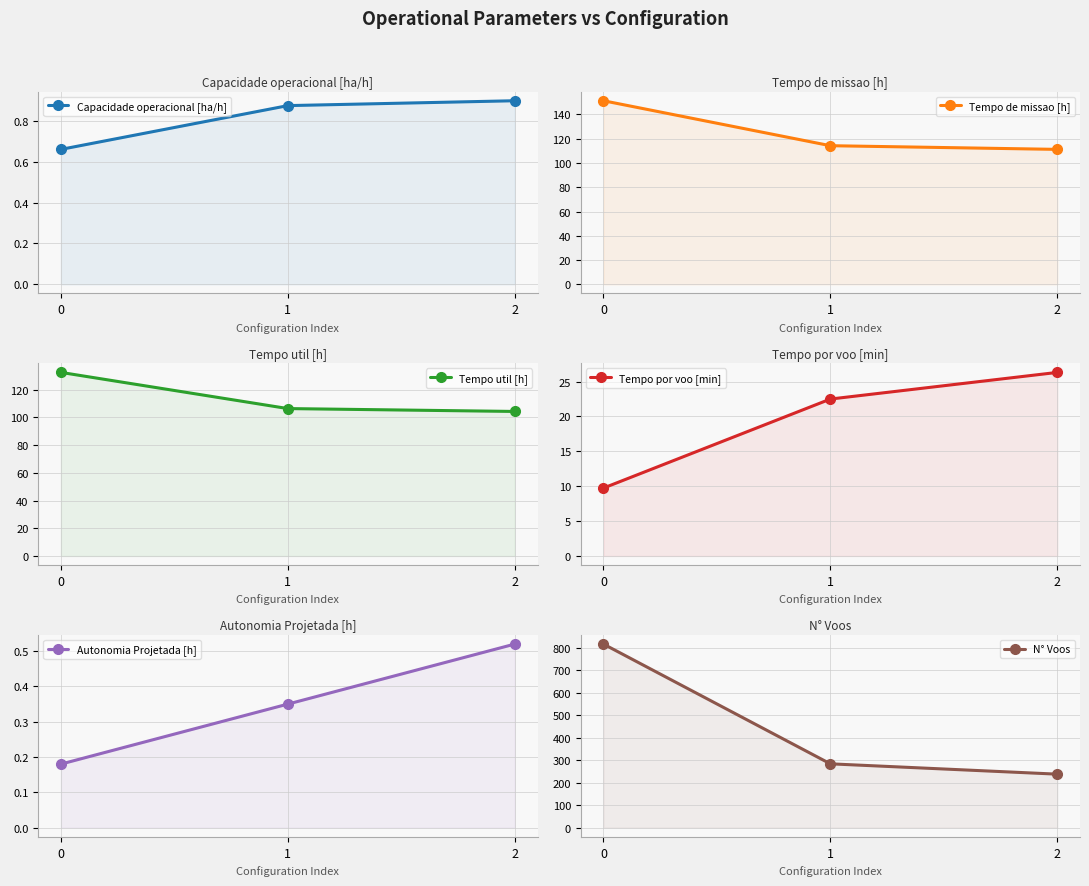

Which has a higher value, 0 or 2?

2